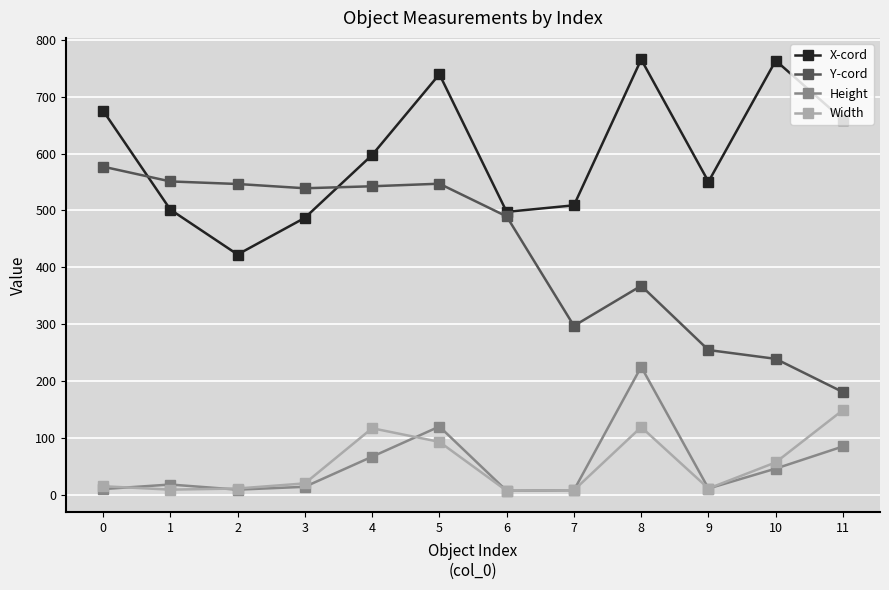

Is the value of Width at 7 greater than the value of X-cord at 7?

No